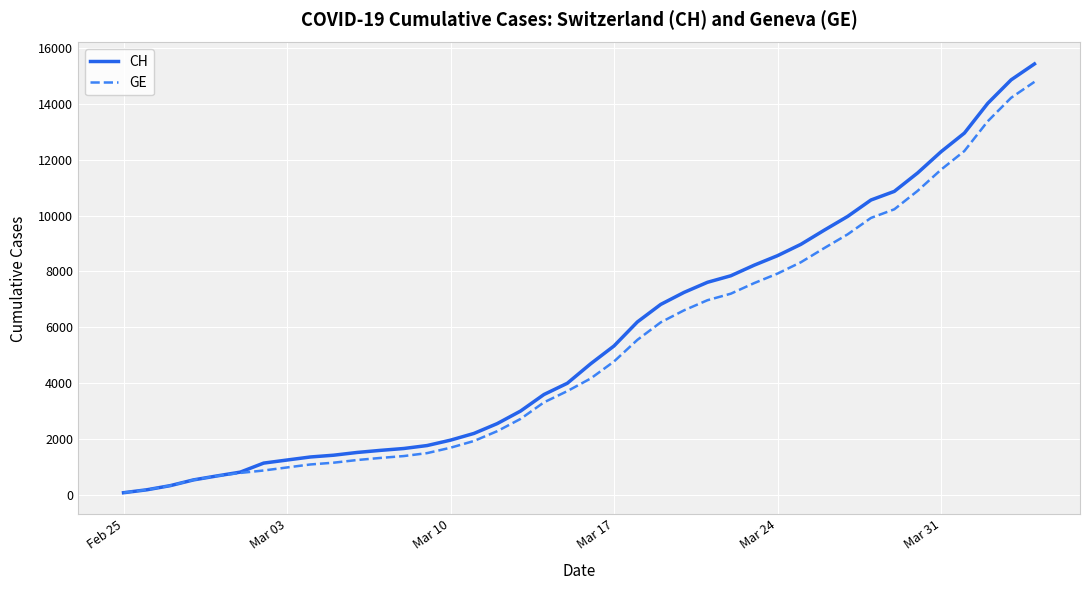

Which series has the widest spread of values?

CH